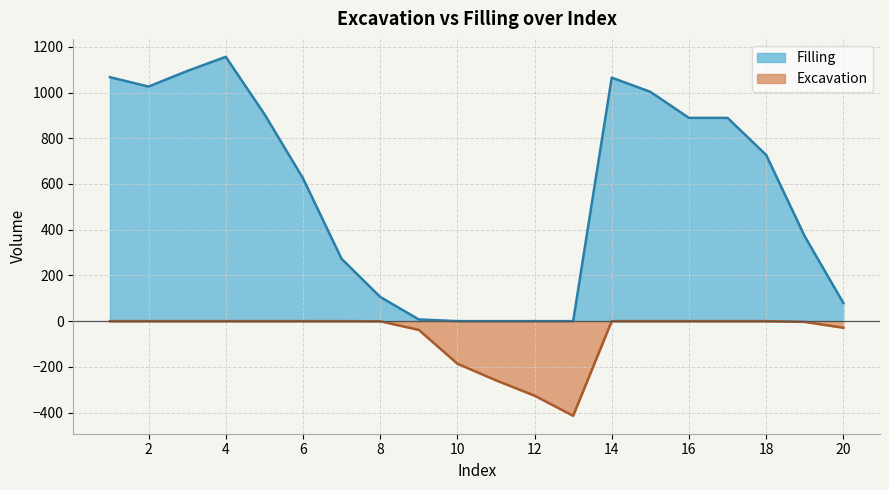

Which series has the largest range (max minus min)?

Filling